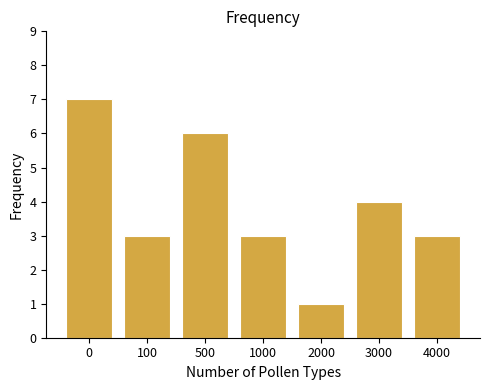

Reading right to left, extract all data points from this chart.

4000=3	3000=4	2000=1	1000=3	500=6	100=3	0=7